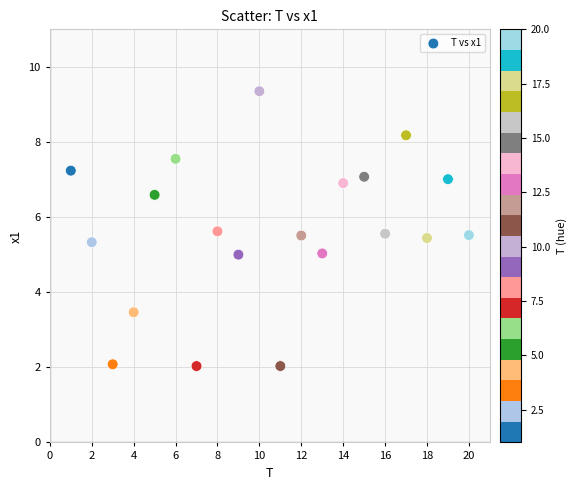

What is the range of Y values (max minus min)?

7.3